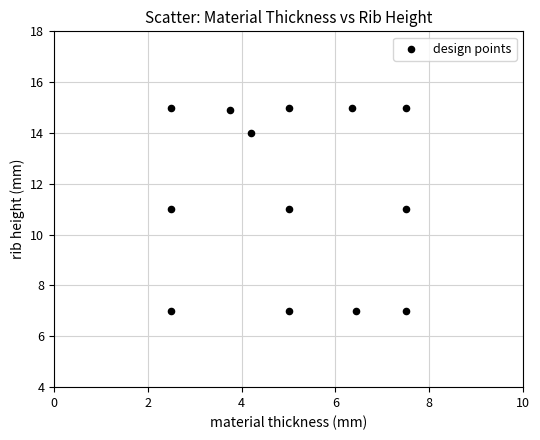

What is the range of X values (max minus min)?

5.0